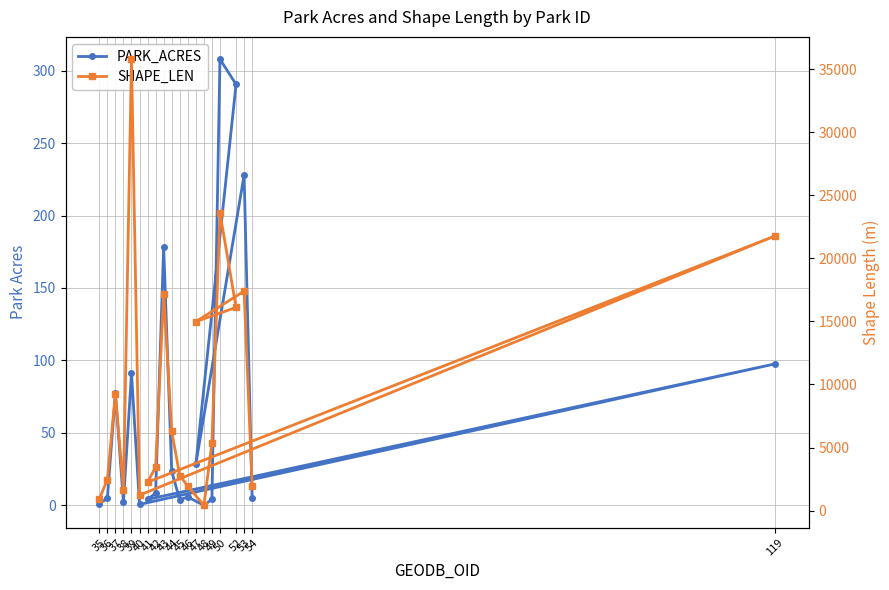

True or false: PARK_ACRES has more than 1 interior local peaks.

True